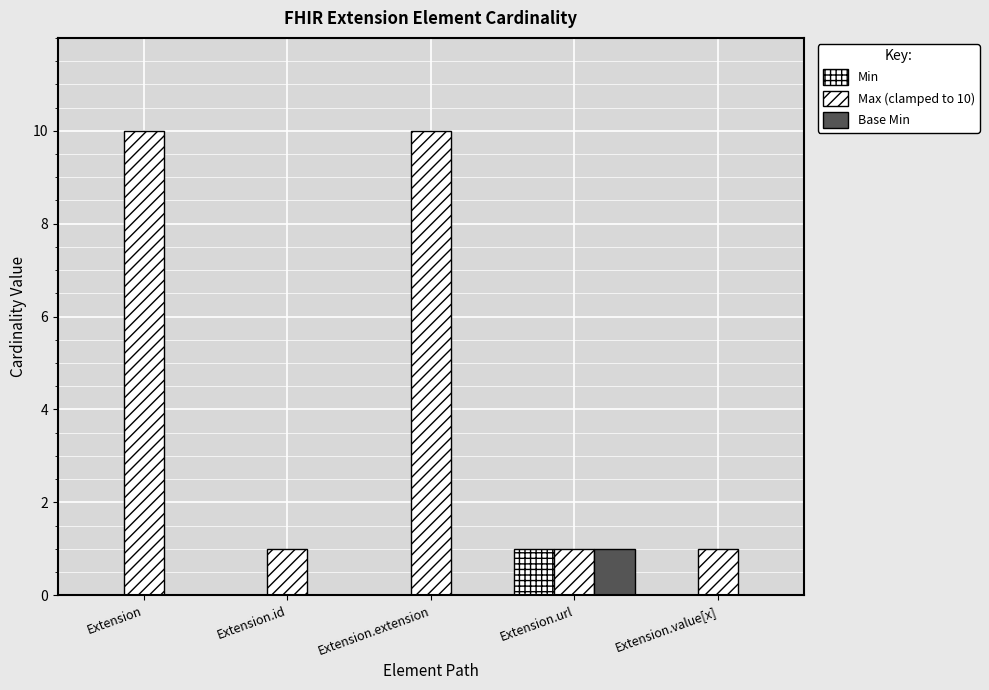

Rank the series by their maximum value, from lowest to highest.

Min, Base Min, Max (clamped to 10)